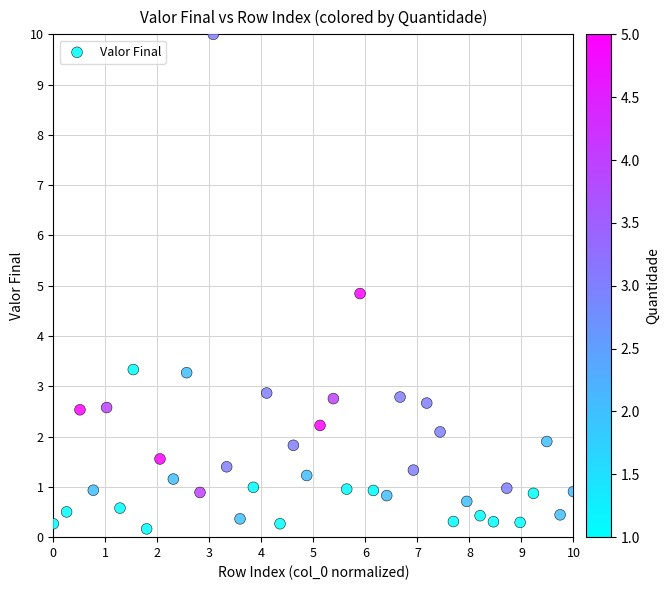

What is the range of X values (max minus min)?

10.0